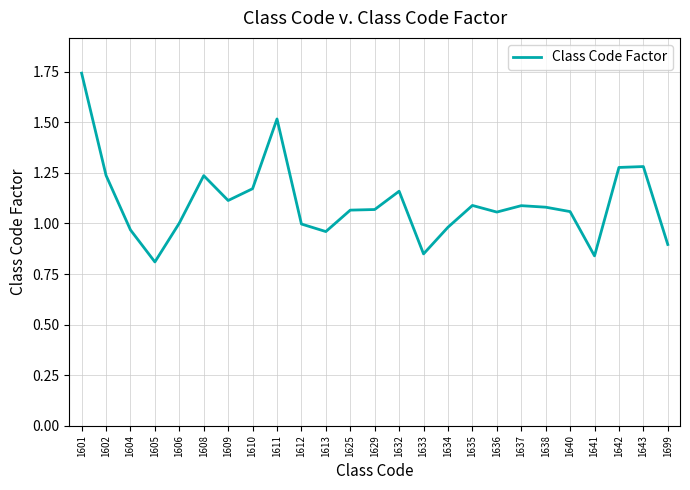

Which has a higher value, 1602 or 1642?

1642